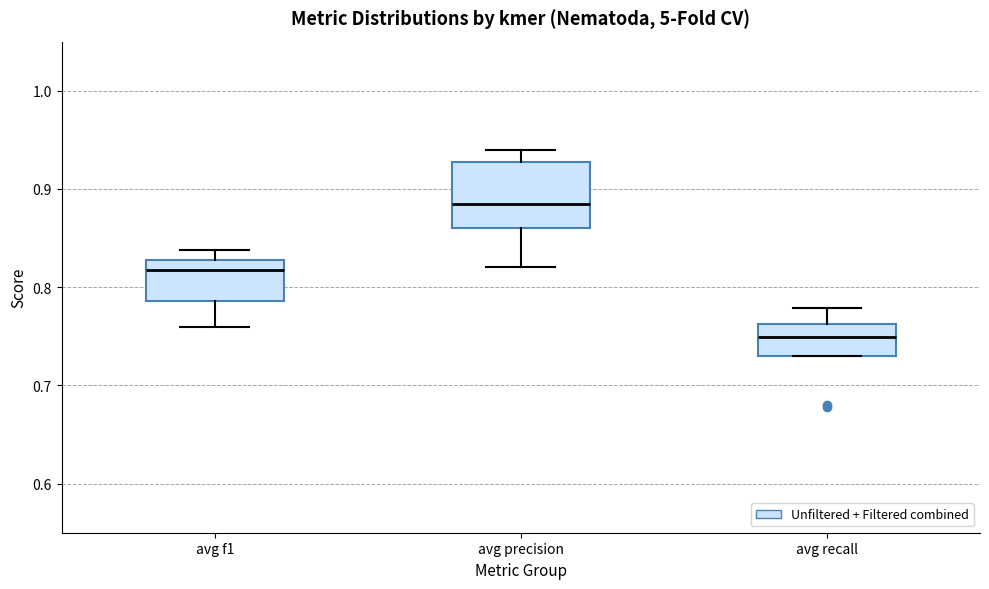

Which box is the tallest, from its lower edge to its upper edge?

avg precision